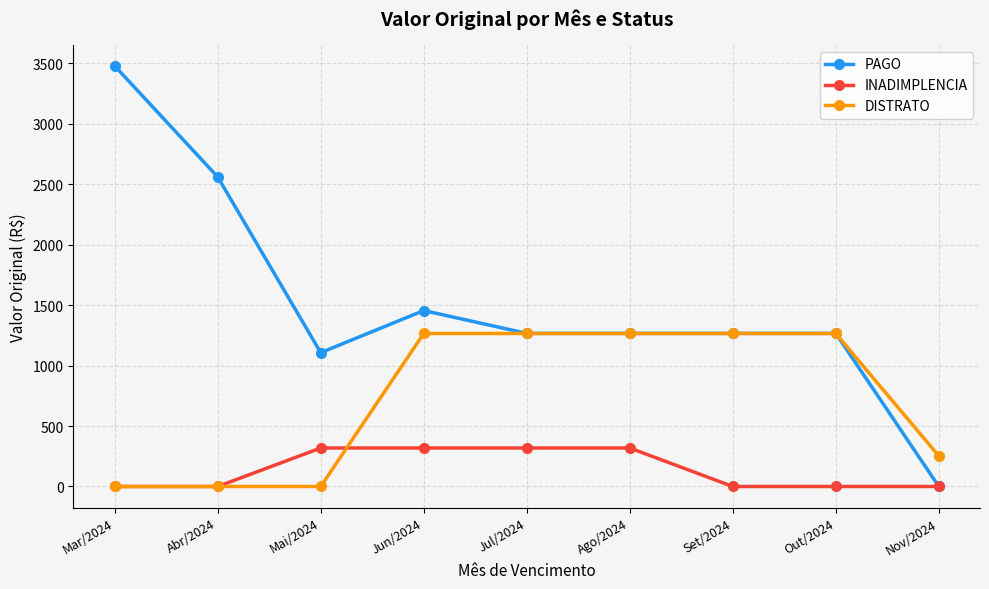

Does the chart display data point markers on the line(s)?

Yes